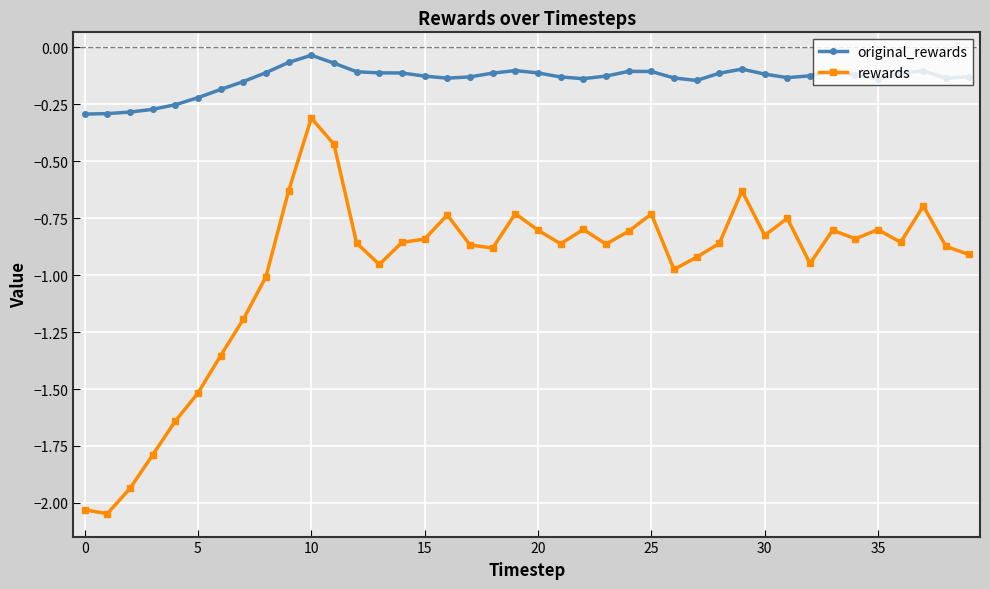

Which series has the widest spread of values?

rewards